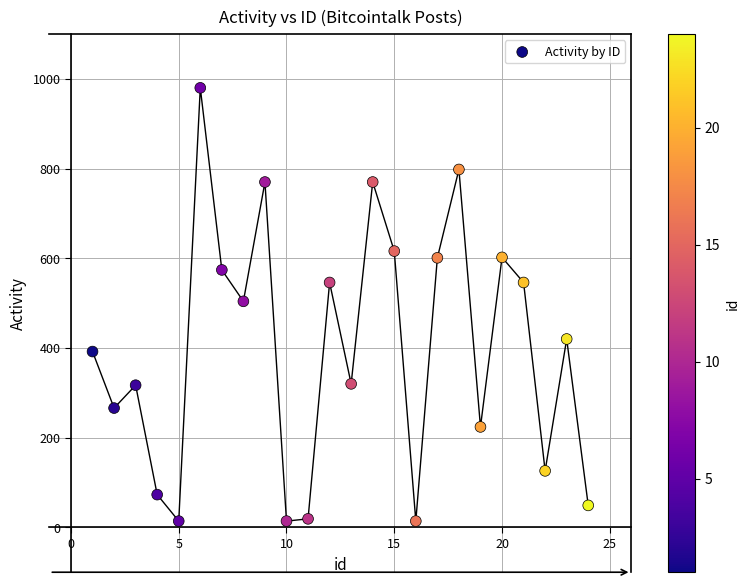

What is the range of Y values (max minus min)?

966